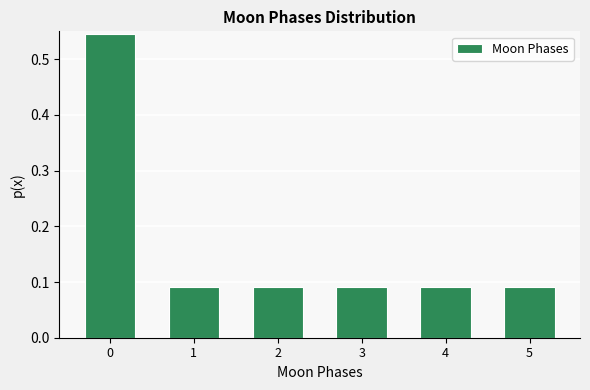

Is it true that the value at 1 is 0.2?

False